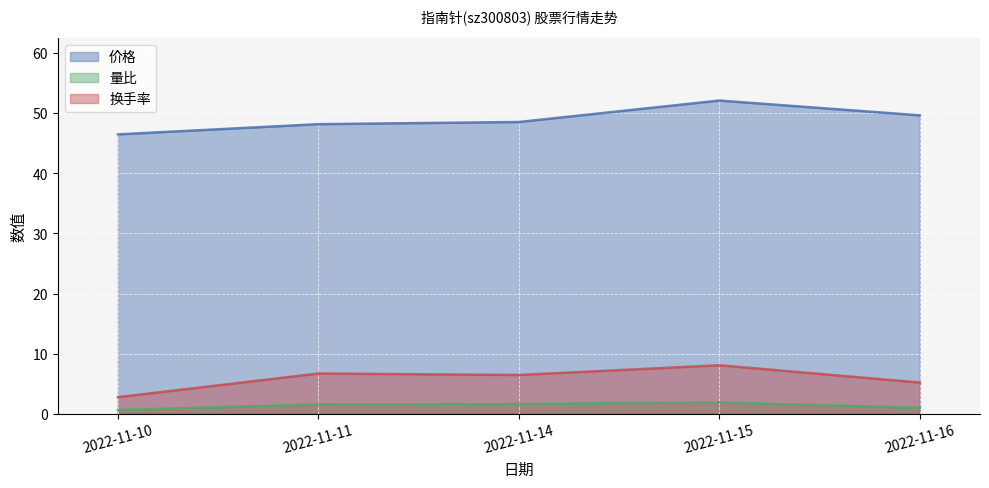

How many lines are shown in the chart?

3